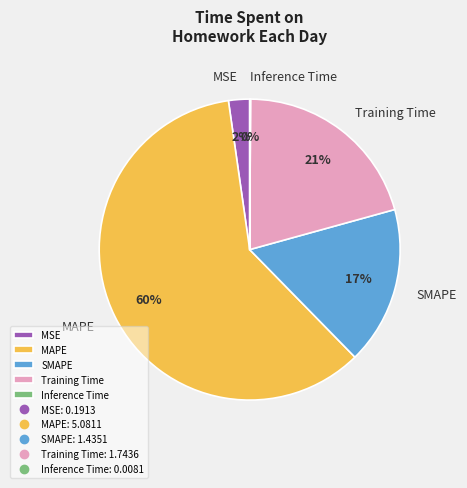

Which has a higher value, SMAPE or MSE?

SMAPE